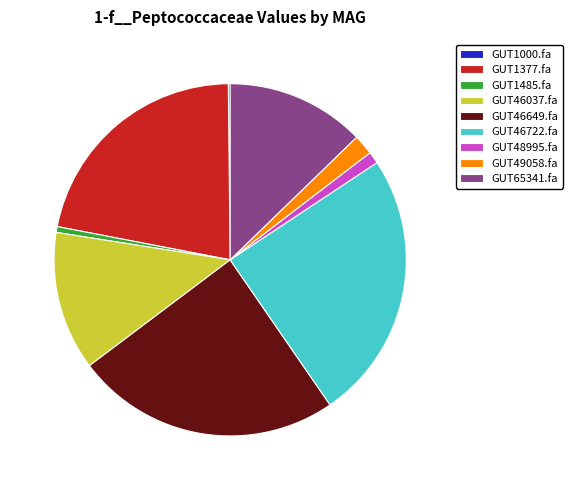

Combined, do GUT46037.fa and GUT49058.fa account for over 50%?

No